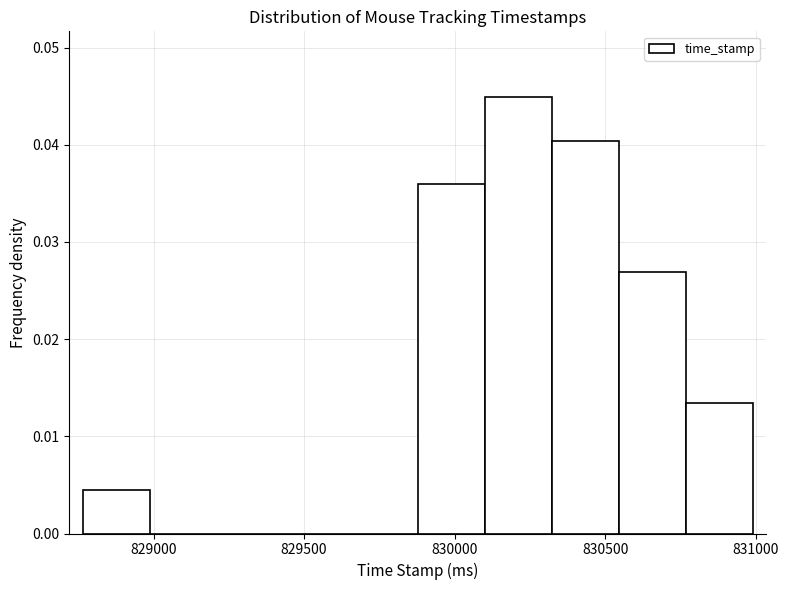

How tall is the bar that spans 830550 to 830750 on the x-axis? Neither the bar edges nor the heights are printed on the chart, so give them approximately, as read against the axes.

0.027